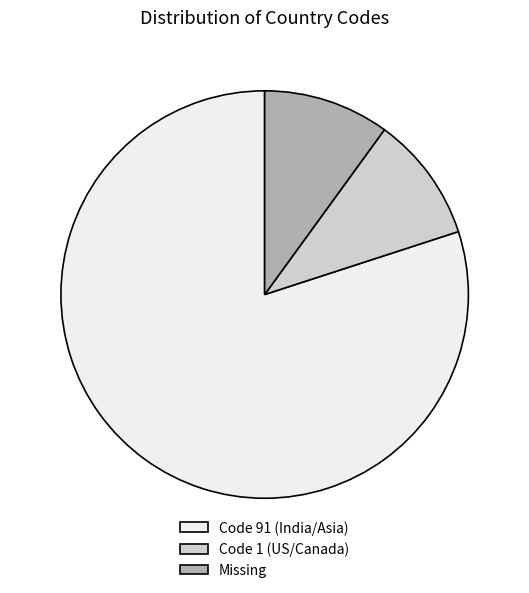

Is it true that Missing is 1% of the pie?

False